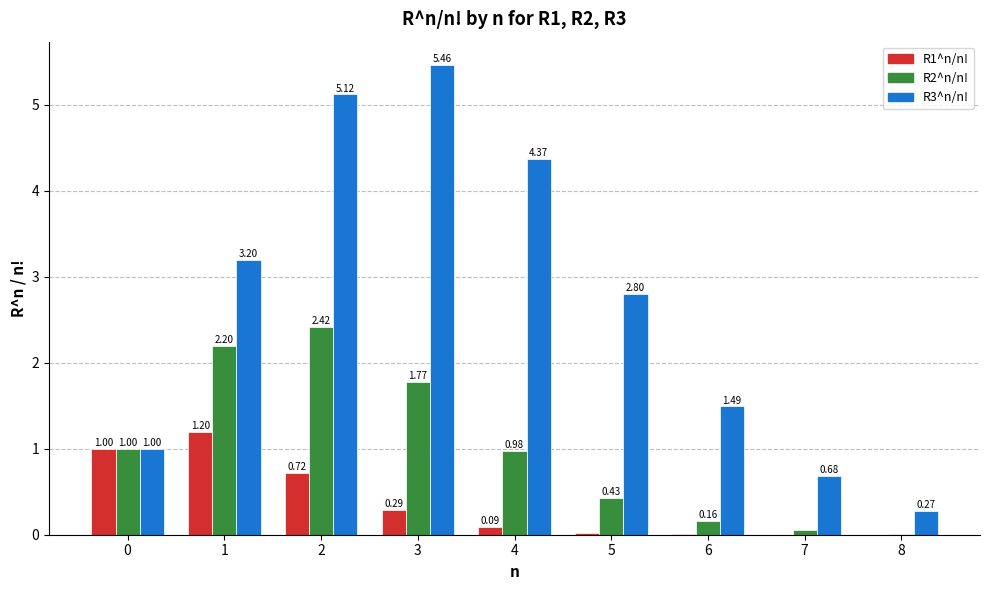

Is the value of R2^n/n! at 7 greater than the value of R1^n/n! at 3?

No